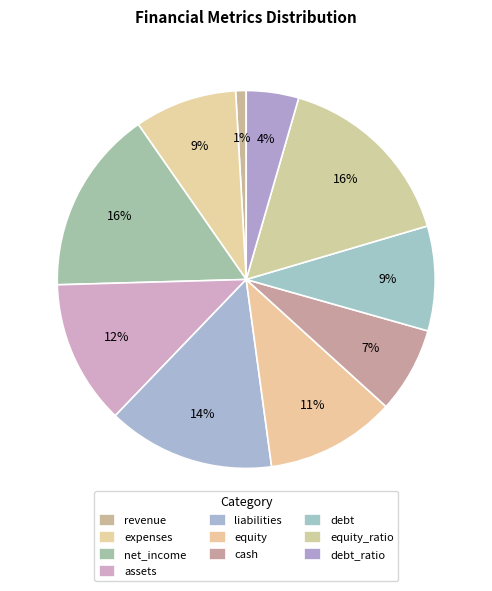

Is there a majority slice in this chart?

No